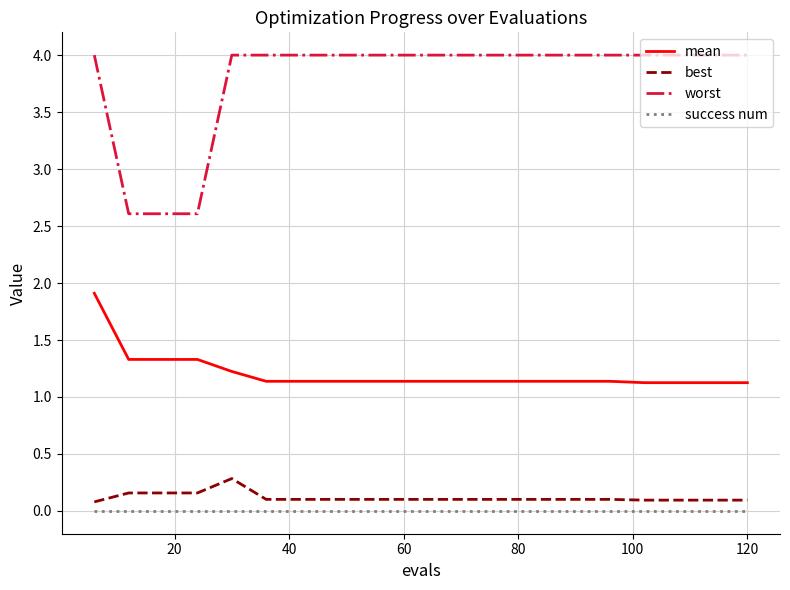

True or false: best and mean cross at least once.

False